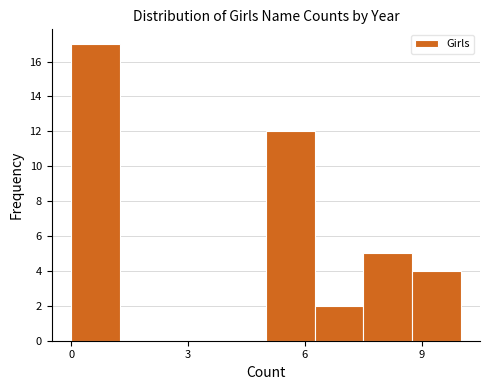

Read against the x-axis, roughly where is the centre of the tallest bar?

0.5